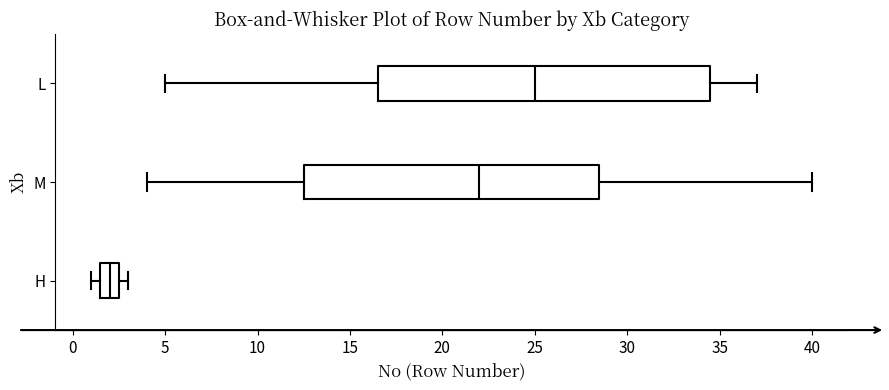

Reading bottom to top, transcribe this box plot: for each box, give where its median line is, the range the box spans, and where its two whiskers end, as read against the x-axis. The values are not printed on the chart, so give them approximately, as read against the axis.

H: median 2.0, box 1.5 to 2.5, whiskers 1.0 to 3.0
M: median 22.0, box 12.5 to 28.5, whiskers 4.0 to 40.0
L: median 25.0, box 16.5 to 34.5, whiskers 5.0 to 37.0